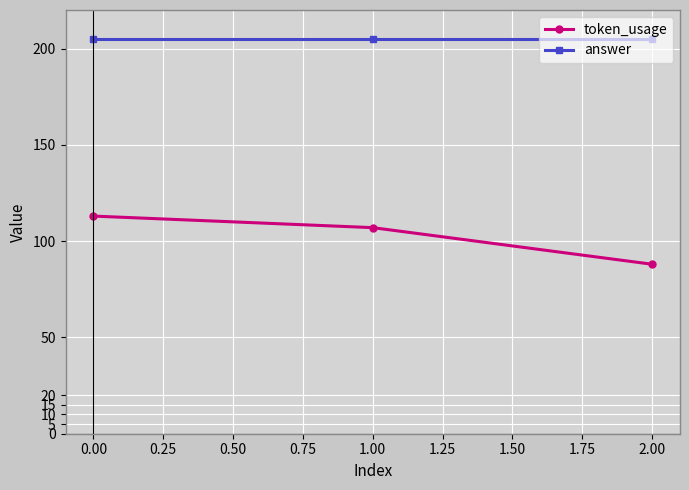

What is the value of the token_usage point at the 2nd from the left?

107